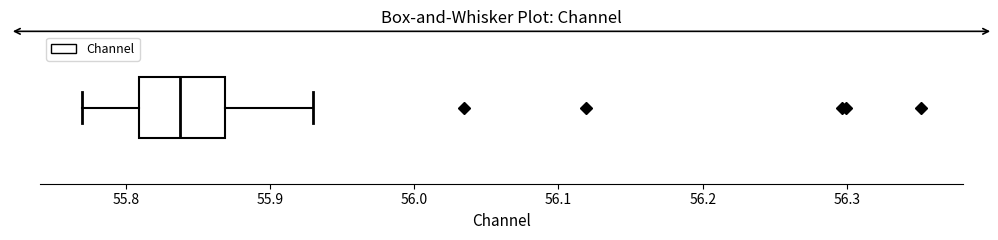

Transcribe this box plot: give where the median line is, the range the box spans, and where the two whiskers end, as read against the x-axis. The values are not printed on the chart, so give them approximately, as read against the axis.

median 55.84, box 55.81 to 55.87, whiskers 55.77 to 55.93